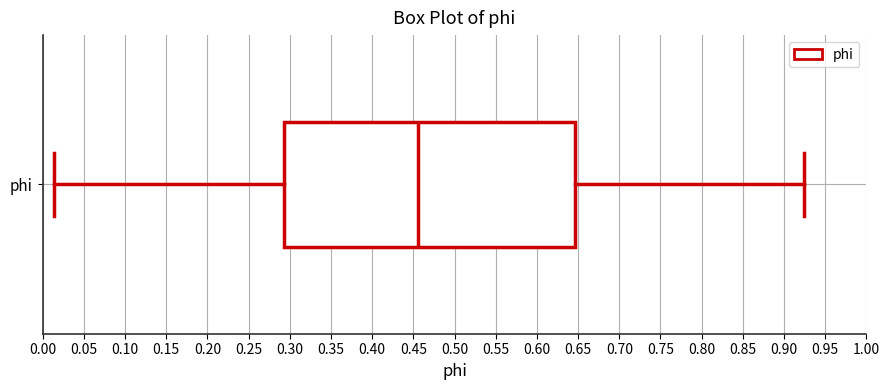

Transcribe this box plot: give where the median line is, the range the box spans, and where the two whiskers end, as read against the x-axis. The values are not printed on the chart, so give them approximately, as read against the axis.

median 0.455, box 0.295 to 0.645, whiskers 0.015 to 0.925